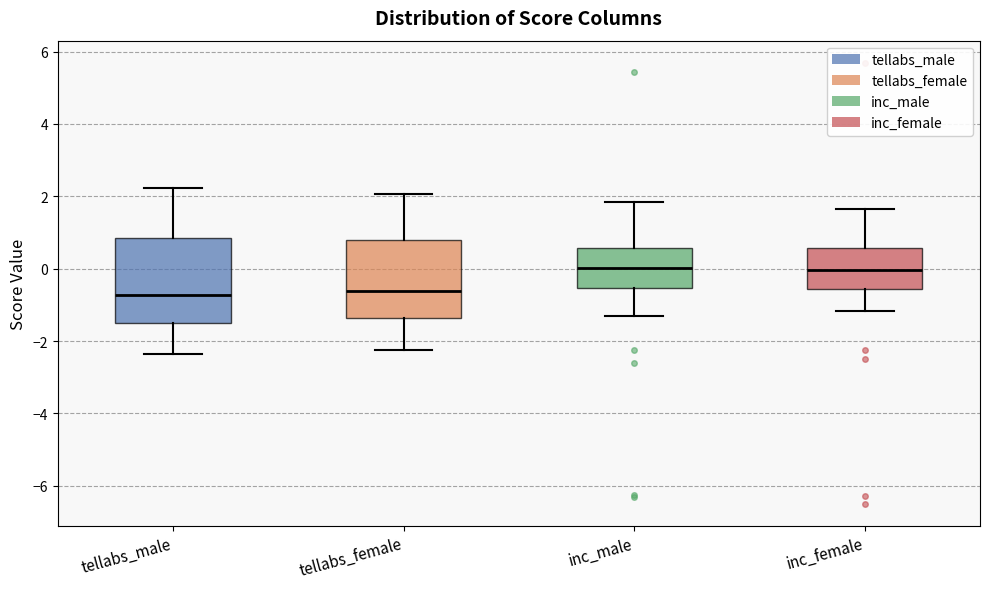

Where does the upper whisker of the box for tellabs_male end on the y-axis? The values are not printed on the chart, so give them approximately, as read against the axis.

2.2